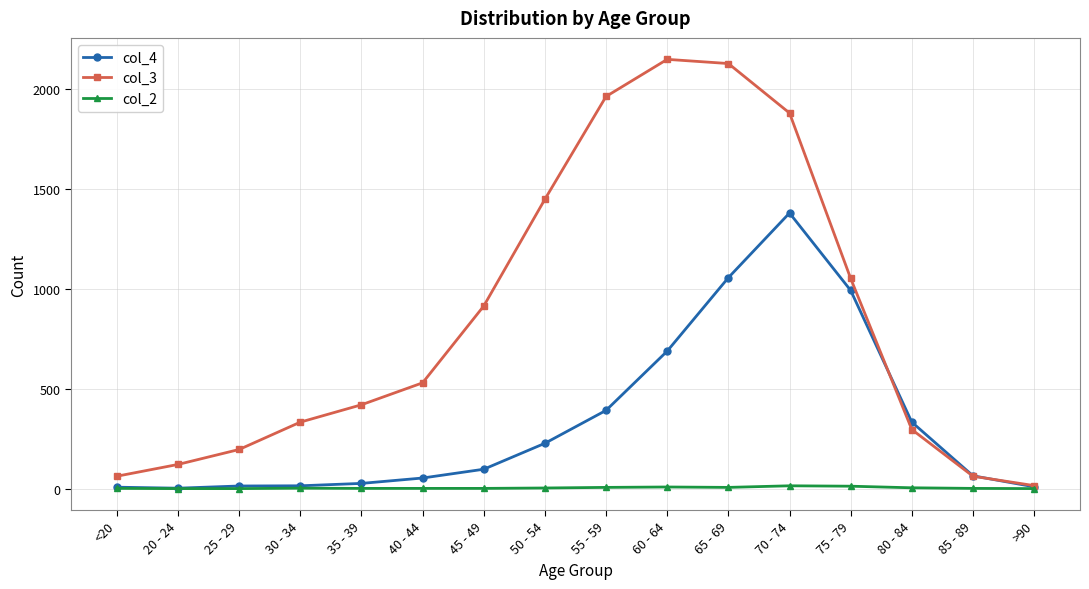

The col_4 series shows 210 at 55 - 59. True or false?

False